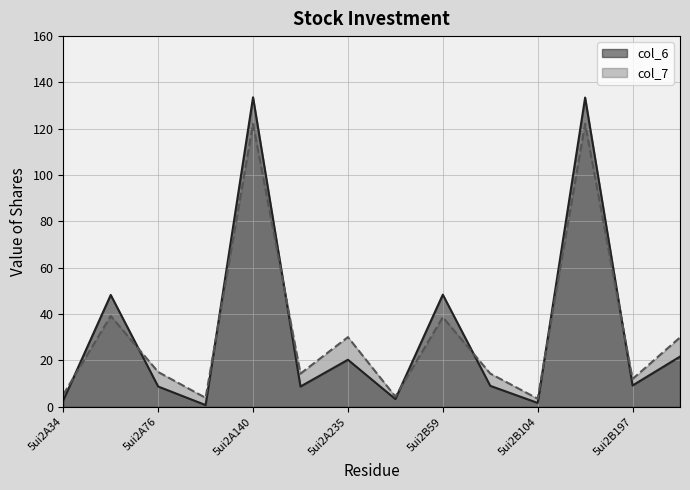

What is the spread (max minus min) of values at 5ui2B59?

9.7